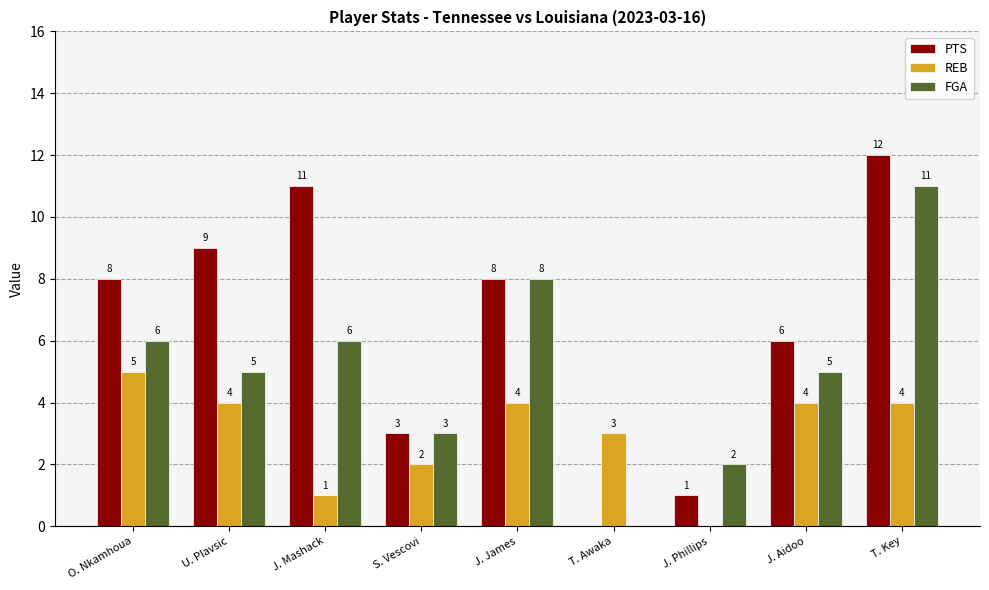

What is the maximum value shown in the chart?

12